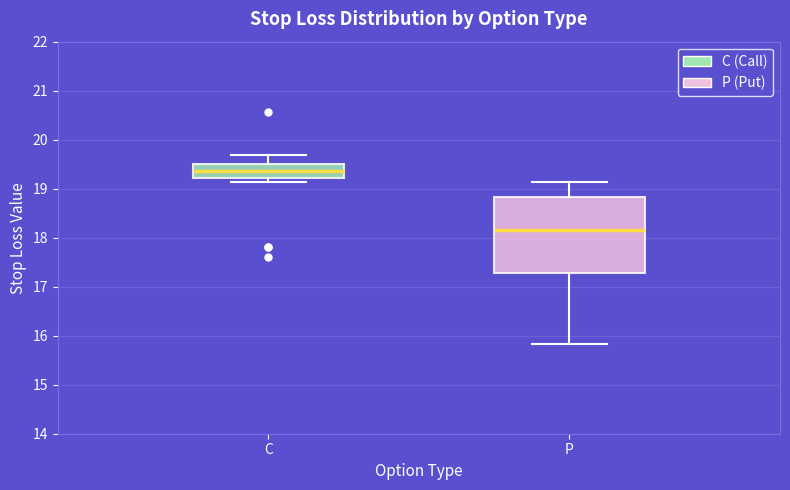

Comparing the boxes themselves (not the whiskers), which one is the tallest?

P